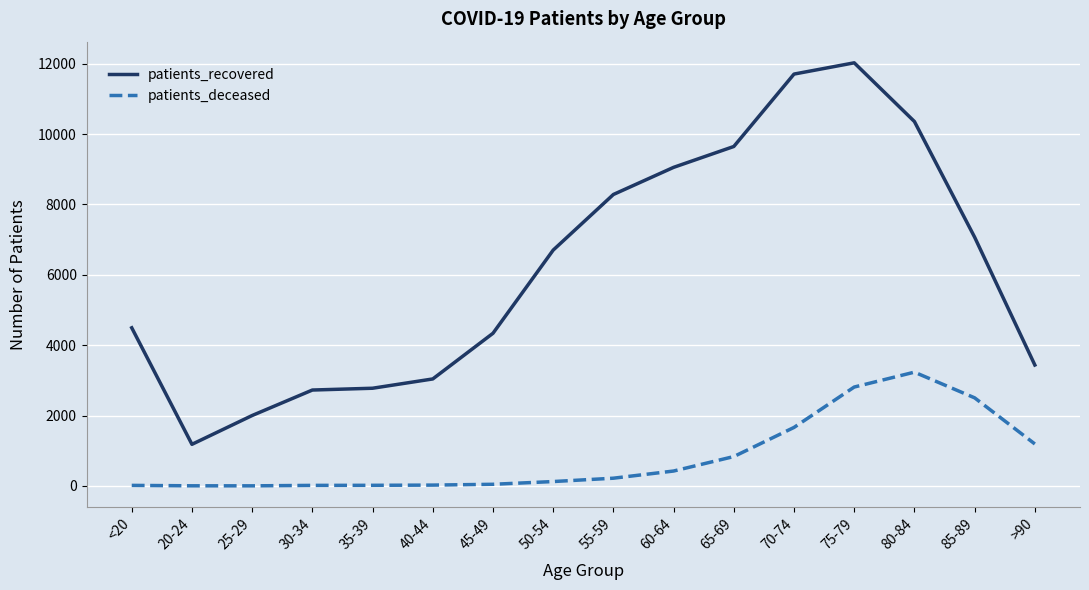

Which series has the largest total across all categories?

patients_recovered